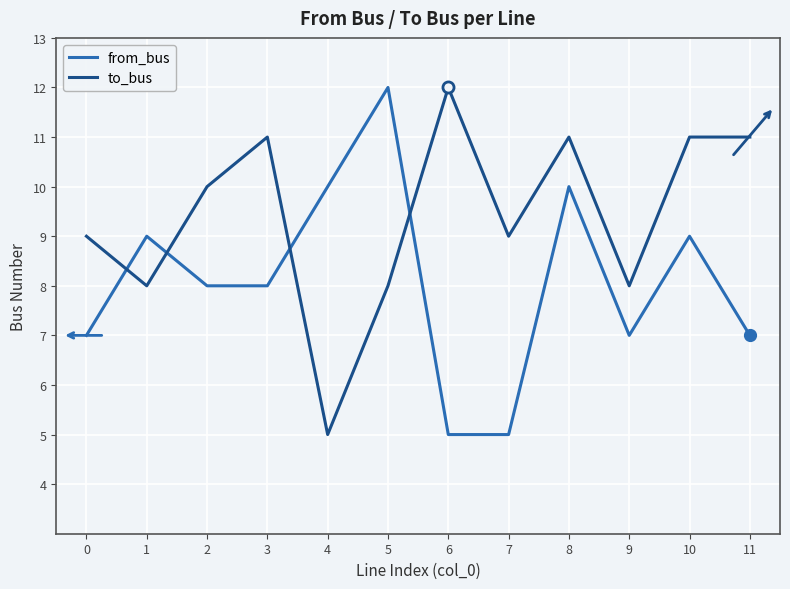

What value does the from_bus series have at 1?

9